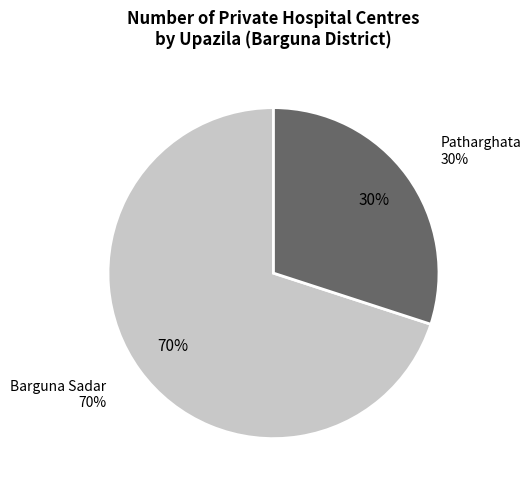

Does Barguna Sadar account for over 50% of the chart?

Yes